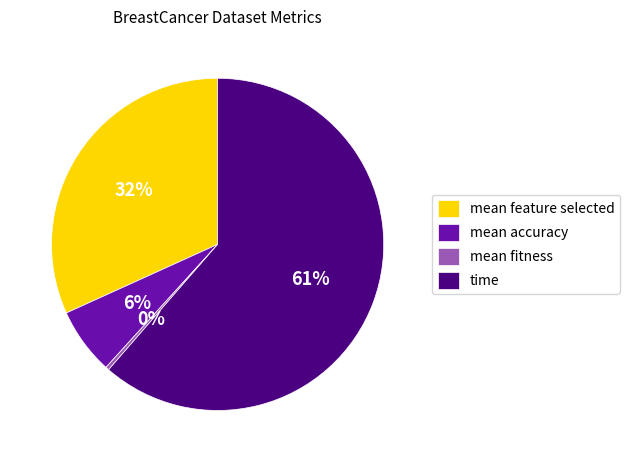

To the nearest percent, what percentage of the pie is mean feature selected?

32%